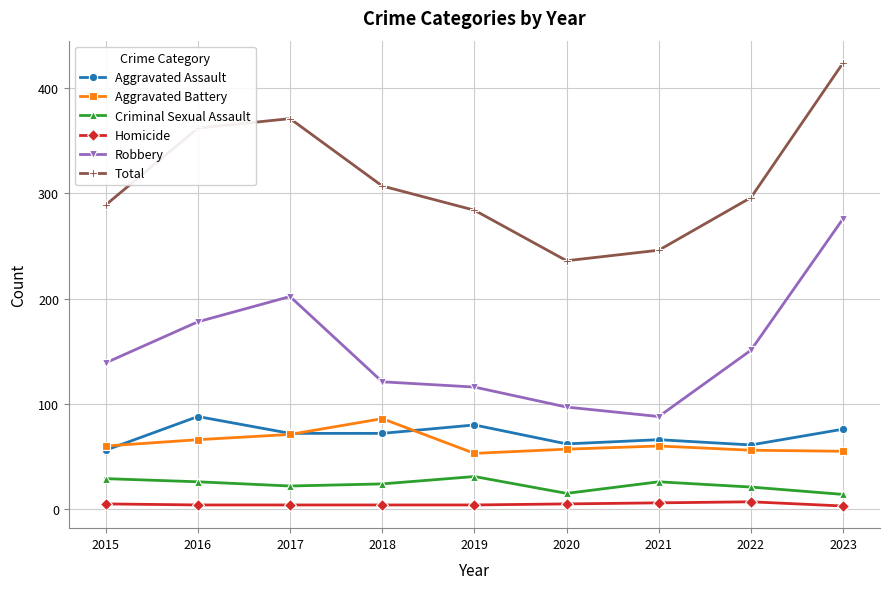

Is the value of Aggravated Battery at 2016 greater than the value of Robbery at 2016?

No